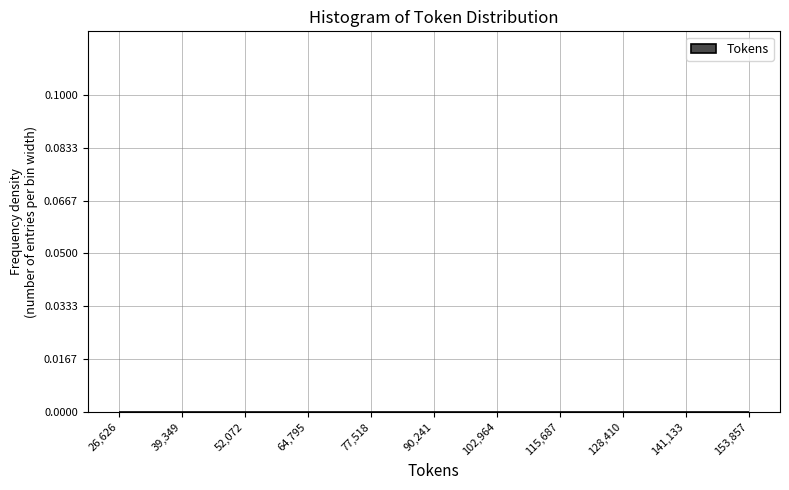

Reading left to right, transcribe this chart: for each bar, give the range it covers on the x-axis and its height. The values are not printed on the chart, so give them approximately, as read against the axis.

26,626 to 39,349: under 0.002
39,349 to 52,072: 0
52,072 to 64,795: 0
64,795 to 77,518: 0
77,518 to 90,241: 0
90,241 to 102,964: 0
102,964 to 115,687: 0
115,687 to 128,410: 0
128,410 to 141,133: 0
141,133 to 153,857: under 0.002